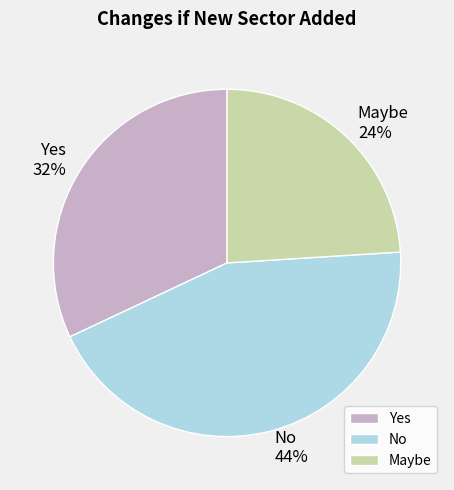

Do Maybe and No together represent more than half of the pie?

Yes